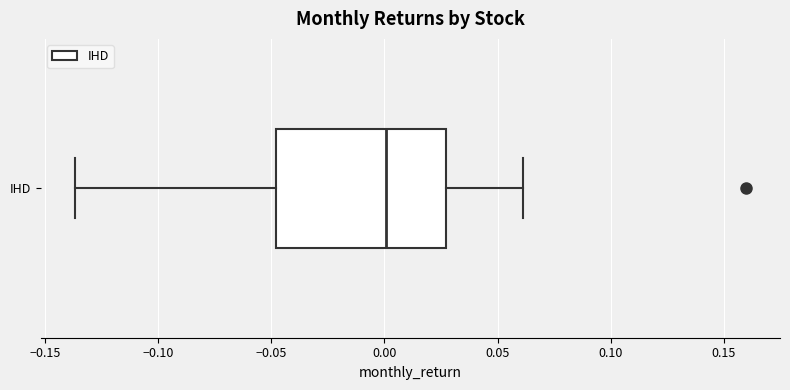

Transcribe this box plot: give where the median line is, the range the box spans, and where the two whiskers end, as read against the x-axis. The values are not printed on the chart, so give them approximately, as read against the axis.

median 0.000, box -0.050 to 0.025, whiskers -0.135 to 0.060